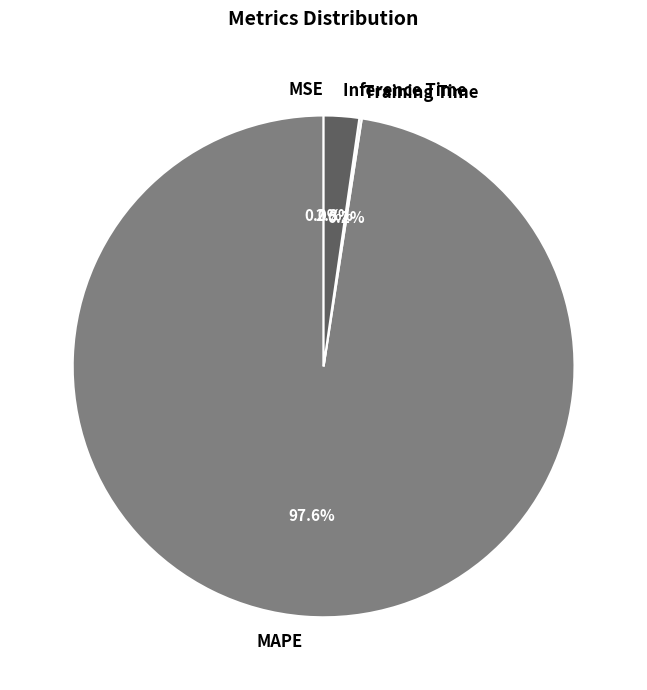

Which slice is the largest?

MAPE